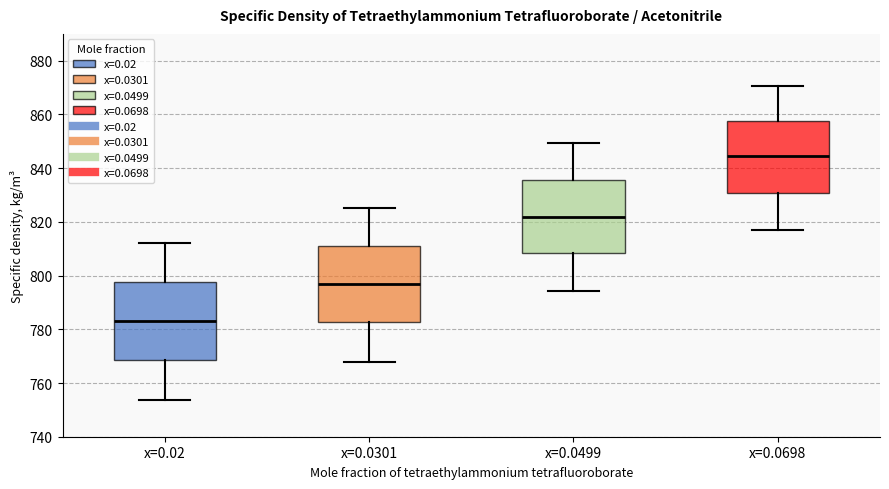

Reading left to right, transcribe this box plot: for each box, give where its median line is, the range the box spans, and where its two whiskers end, as read against the y-axis. The values are not printed on the chart, so give them approximately, as read against the axis.

x=0.02: median 784, box 768 to 798, whiskers 754 to 812
x=0.0301: median 796, box 782 to 812, whiskers 768 to 826
x=0.0499: median 822, box 808 to 836, whiskers 794 to 850
x=0.0698: median 844, box 830 to 858, whiskers 816 to 870